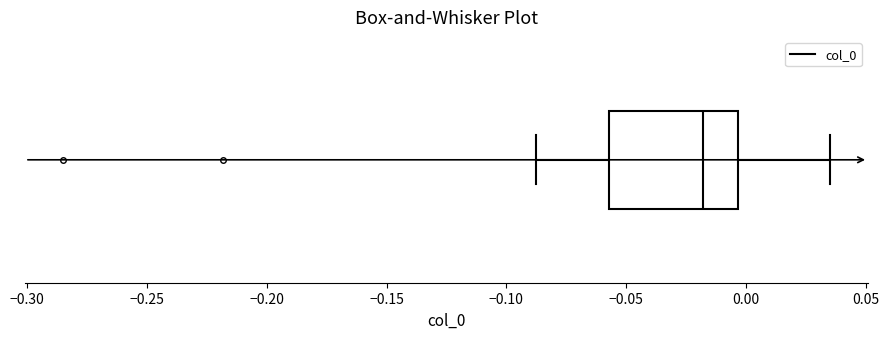

Where is the right edge of the box on the x-axis? The values are not printed on the chart, so give them approximately, as read against the axis.

-0.005